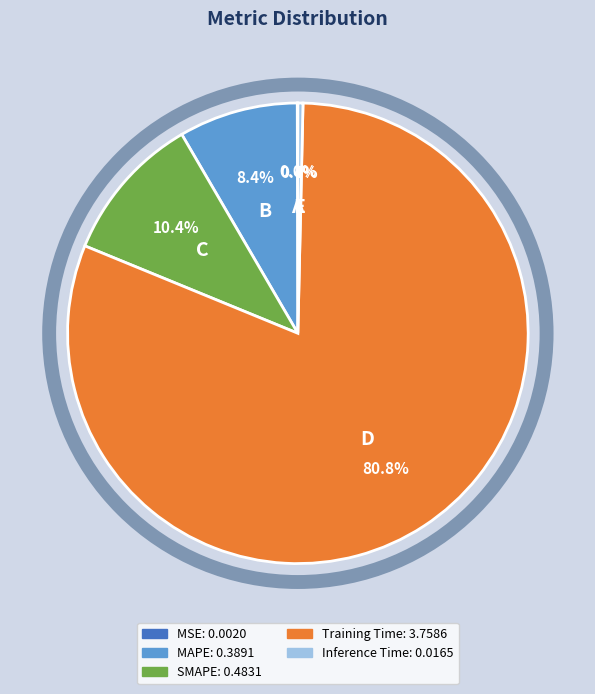

Between SMAPE and MAPE, which is larger?

SMAPE